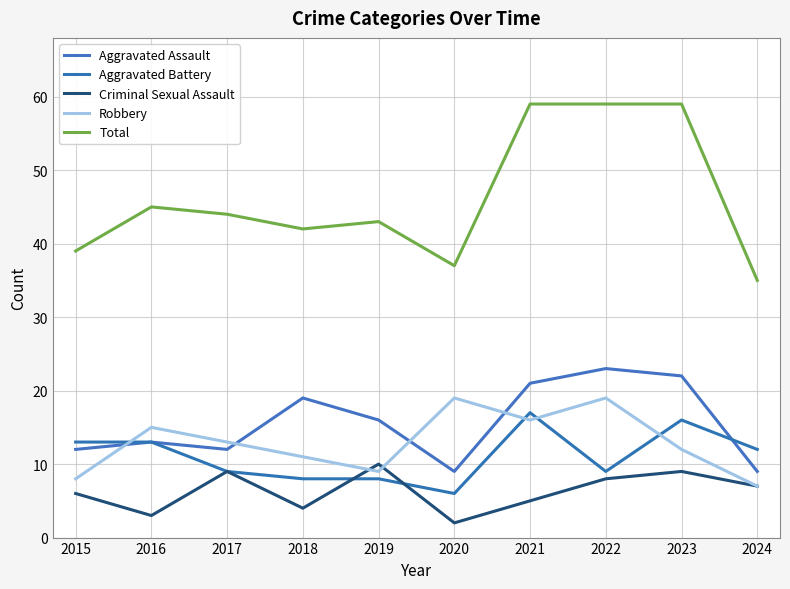

After their last crossing, which series has the higher values: Aggravated Battery or Robbery?

Aggravated Battery